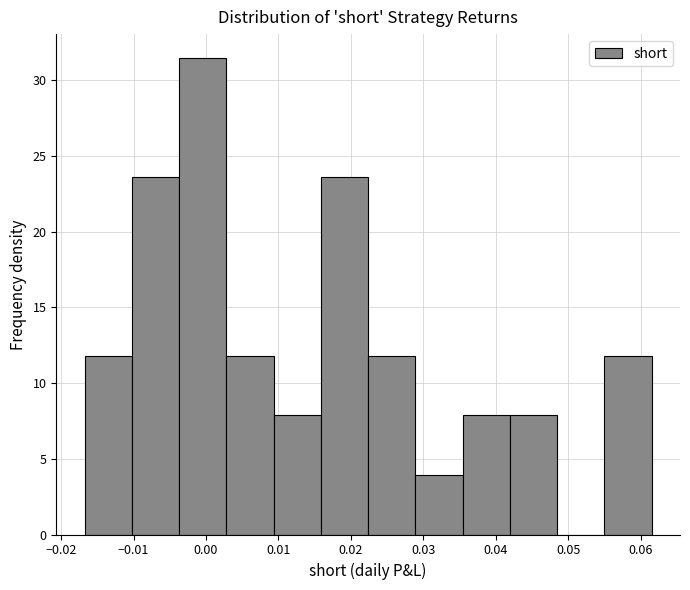

Reading left to right, transcribe this chart: for each bar, give the range it covers on the x-axis and its height. Neither the bar edges nor the heights are printed on the chart, so give them approximately, as read against the axes.

-0.017 to -0.010: 12.0
-0.010 to -0.004: 23.5
-0.004 to 0.003: 31.5
0.003 to 0.009: 12.0
0.009 to 0.016: 8.0
0.016 to 0.022: 23.5
0.022 to 0.029: 12.0
0.029 to 0.035: 4.0
0.035 to 0.042: 8.0
0.042 to 0.048: 8.0
0.048 to 0.055: 0
0.055 to 0.062: 12.0